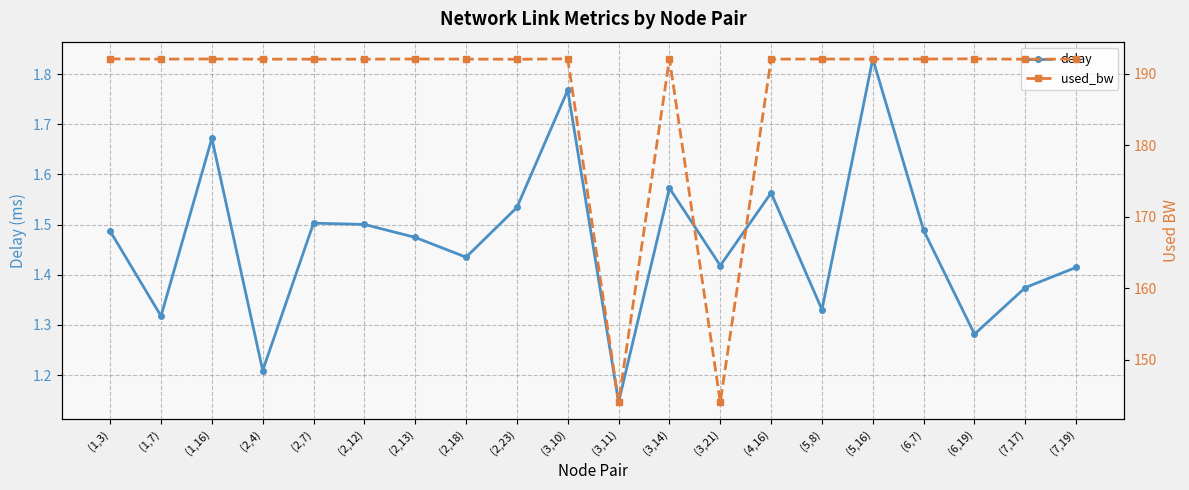

The value of delay at (6,7) is 1.5. True or false?

True